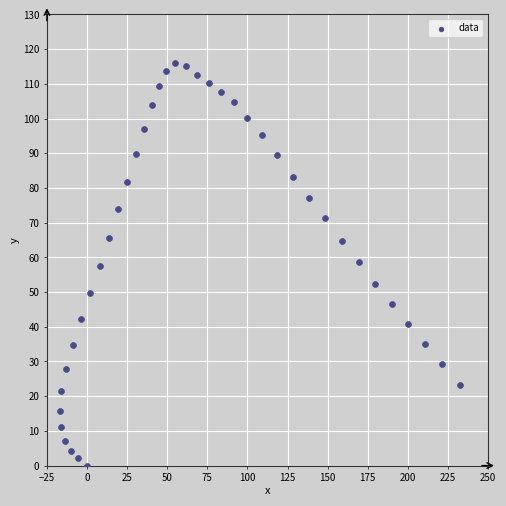

What is the range of Y values (max minus min)?

115.9